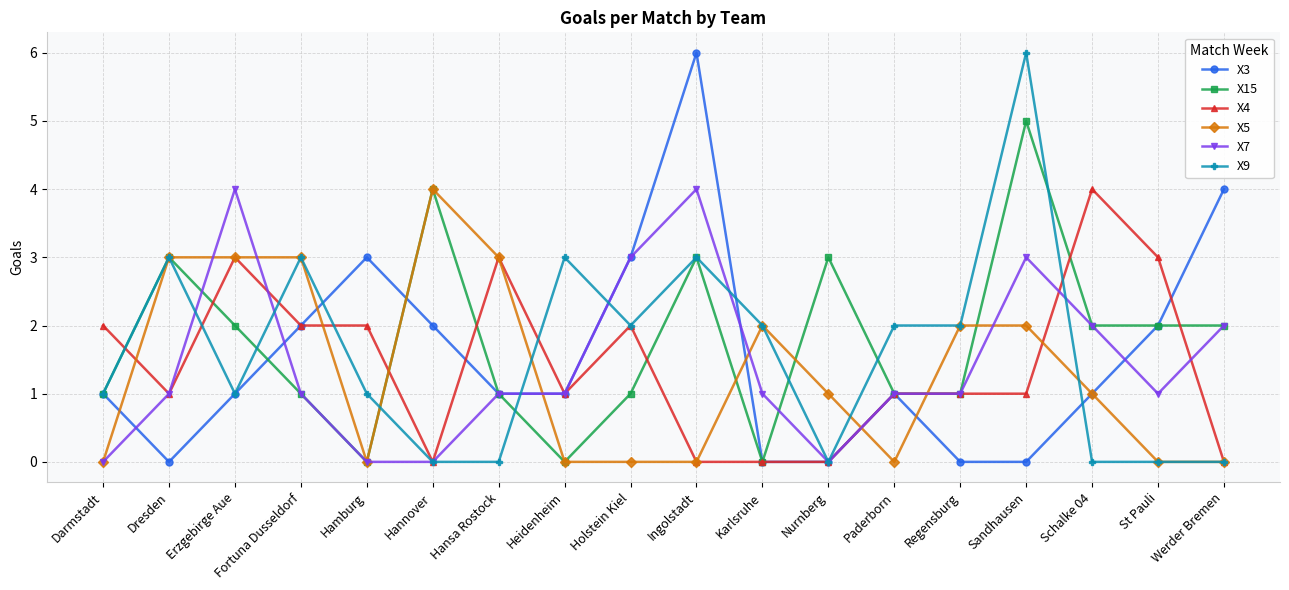

Does the chart have visible grid lines?

Yes